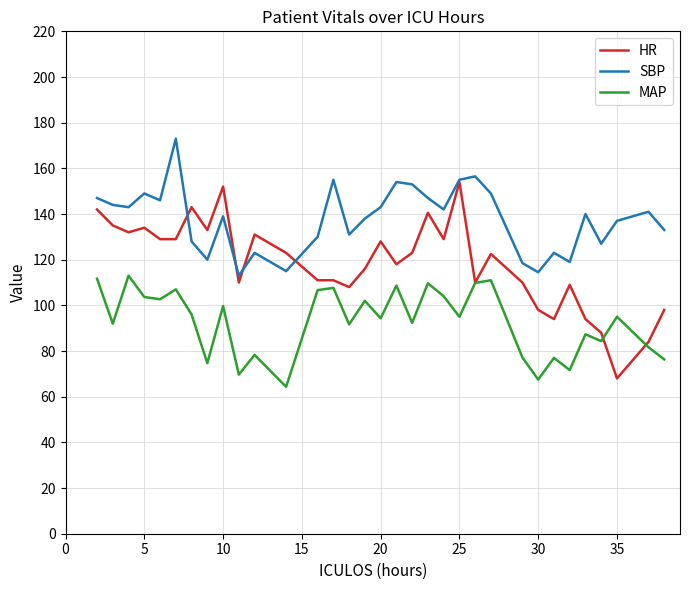

True or false: MAP and SBP cross at least once.

False